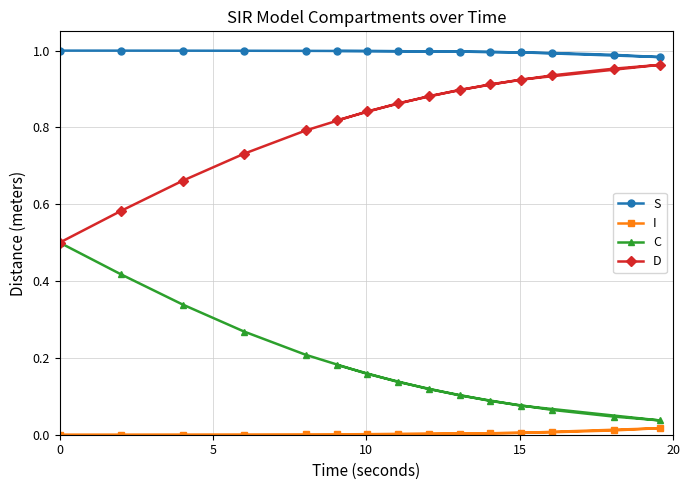

Which series has the largest total across all categories?

S